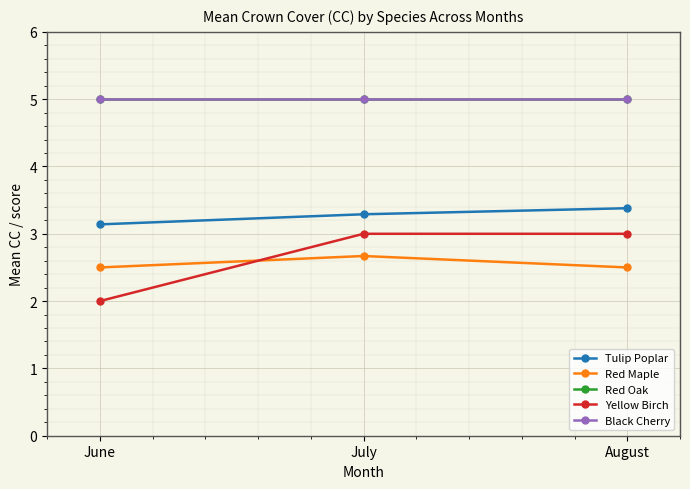

Does the chart have visible grid lines?

Yes